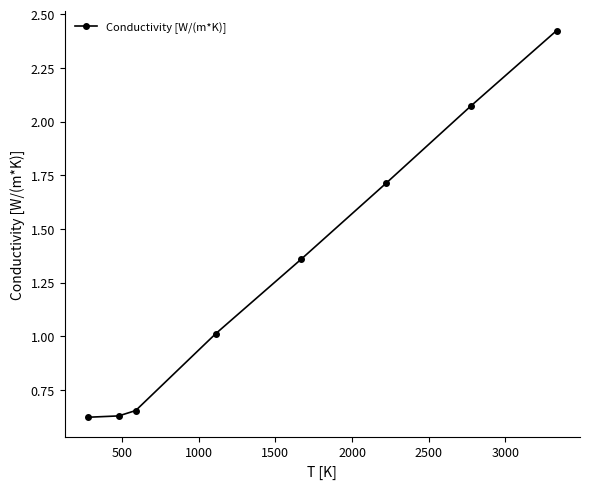

What is the sum of all values?

10.5